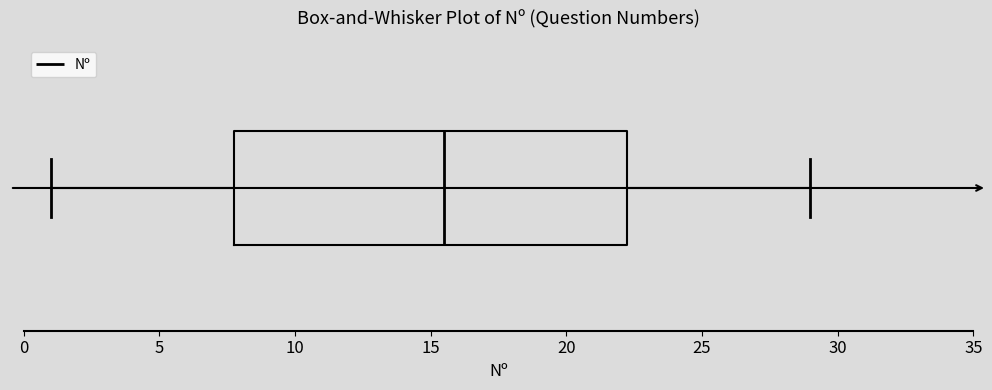

Read this box plot against the x-axis: the position of the median line, the range covered by the box, and the ends of both whiskers. The values are not printed on the chart, so give them approximately, as read against the axis.

median 15.5, box 8.0 to 22.5, whiskers 1.0 to 29.0